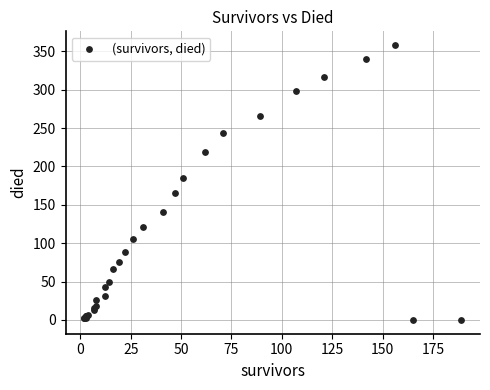

What Y value in the scatter plot is closest to 179?

185